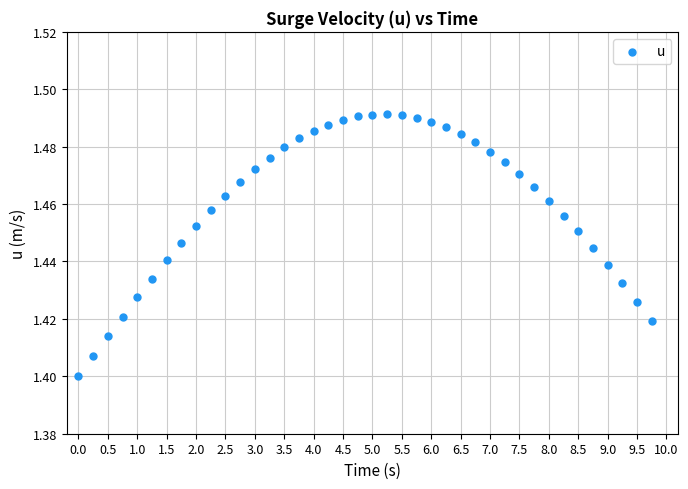

What is the range of X values (max minus min)?

9.8